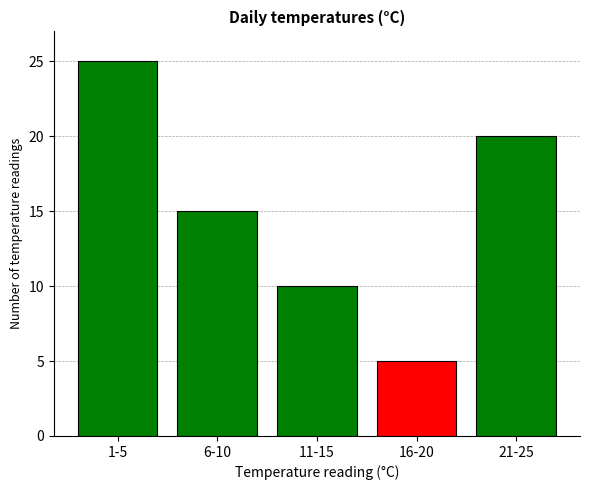

Reading right to left, list all the values displayed in this chart.

20	5	10	15	25